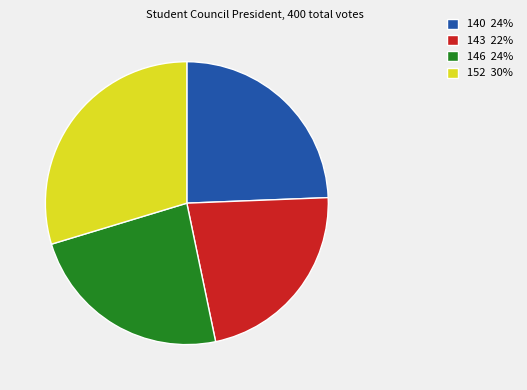

Does any single category account for the majority?

No